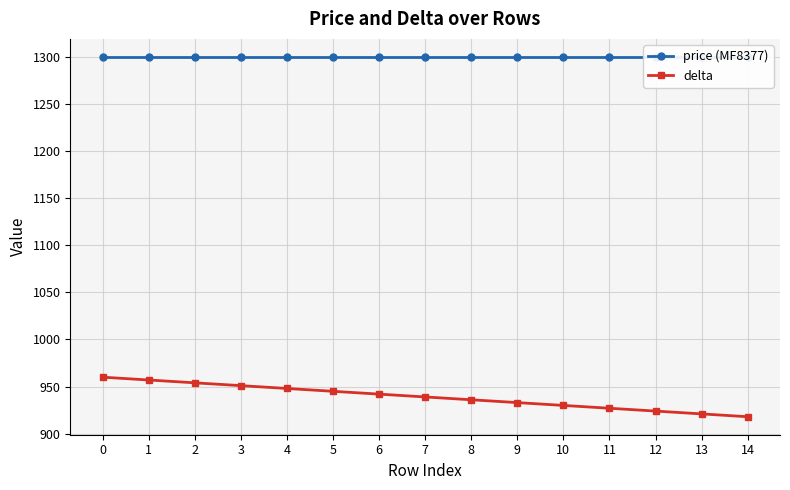

Which series has the largest total across all categories?

price (MF8377)